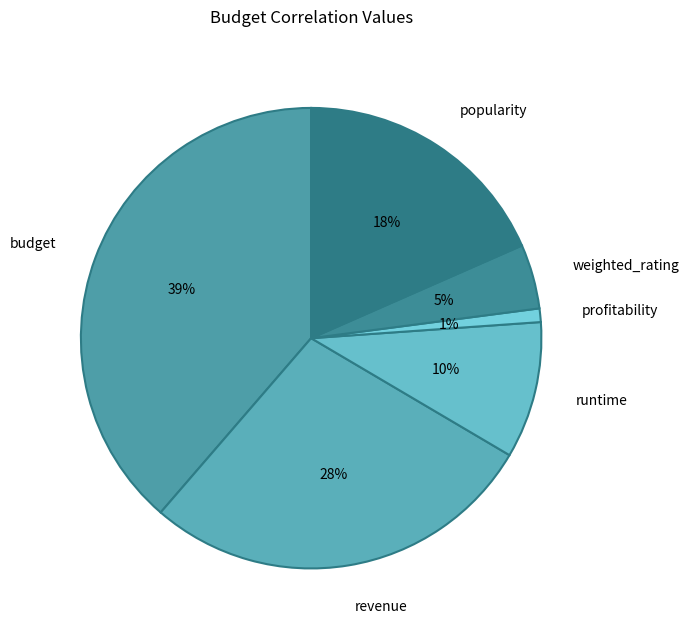

Count the number of slices in the pie.

6